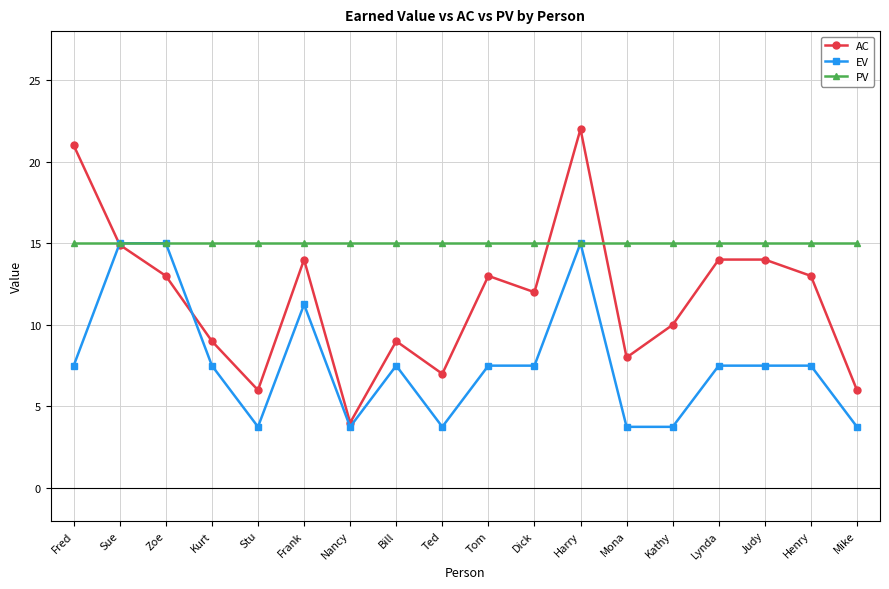

What is the average value of the PV series?

15.0